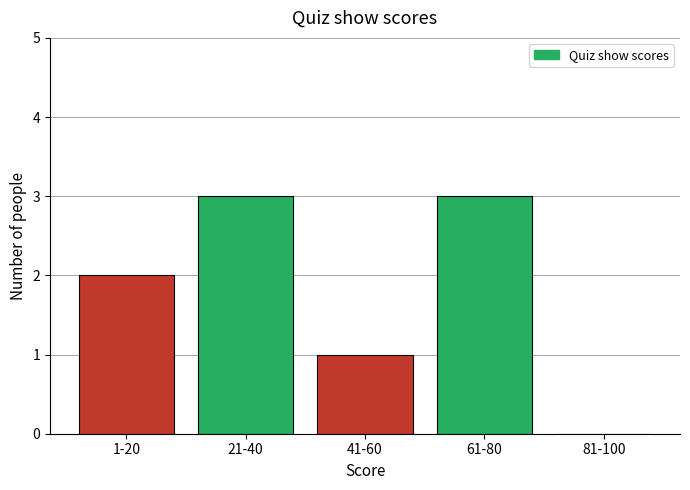

Reading right to left, extract all data points from this chart.

81-100=0	61-80=3	41-60=1	21-40=3	1-20=2